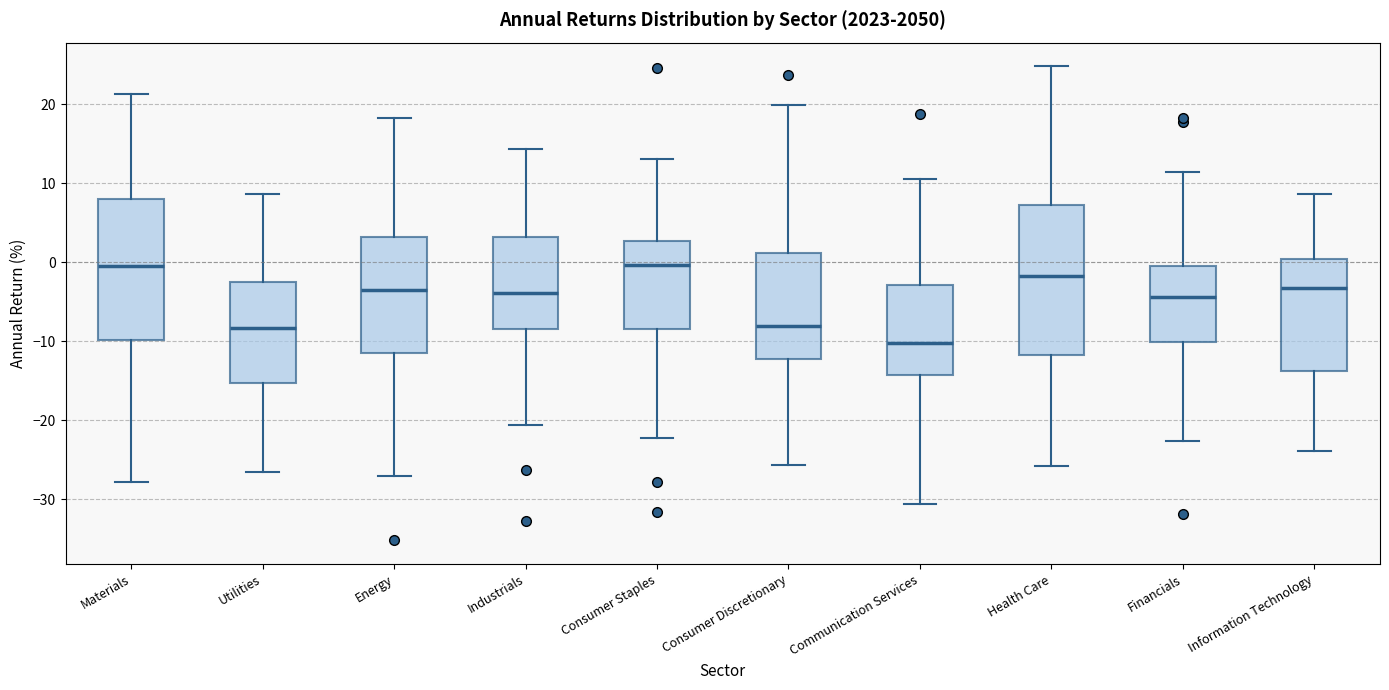

Reading left to right, transcribe this box plot: for each box, give where its median line is, the range the box spans, and where its two whiskers end, as read against the y-axis. The values are not printed on the chart, so give them approximately, as read against the axis.

Materials: median -1, box -10 to 8, whiskers -28 to 21
Utilities: median -8, box -15 to -3, whiskers -26 to 9
Energy: median -4, box -11 to 3, whiskers -27 to 18
Industrials: median -4, box -8 to 3, whiskers -21 to 14
Consumer Staples: median 0, box -9 to 3, whiskers -22 to 13
Consumer Discretionary: median -8, box -12 to 1, whiskers -26 to 20
Communication Services: median -10, box -14 to -3, whiskers -31 to 11
Health Care: median -2, box -12 to 7, whiskers -26 to 25
Financials: median -4, box -10 to -1, whiskers -23 to 11
Information Technology: median -3, box -14 to 0, whiskers -24 to 9